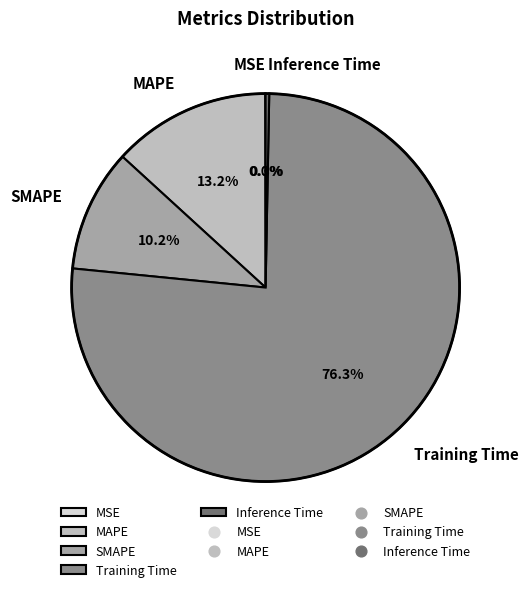

Combined, what portion of the pie is MAPE and SMAPE?

23.4%